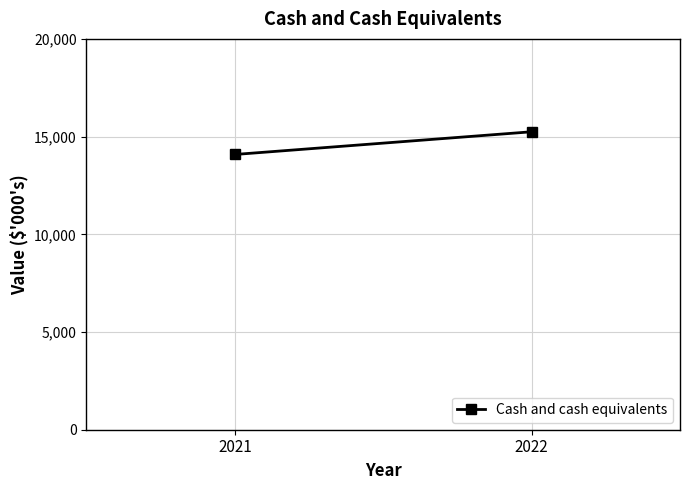

Reading left to right, what are all the values shown in this chart?

2021=14085	2022=15247